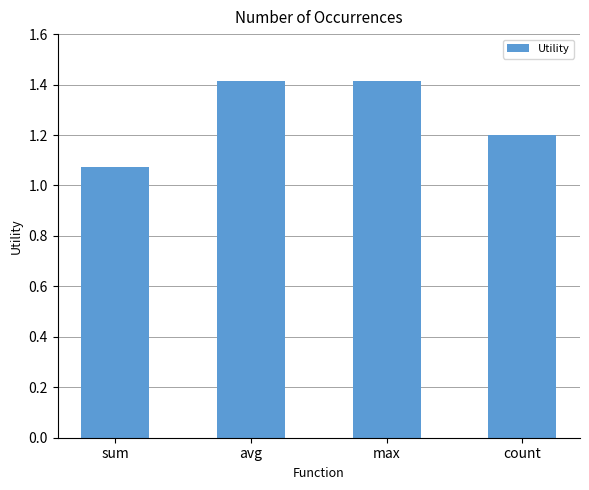

How many bars are there in total?

4